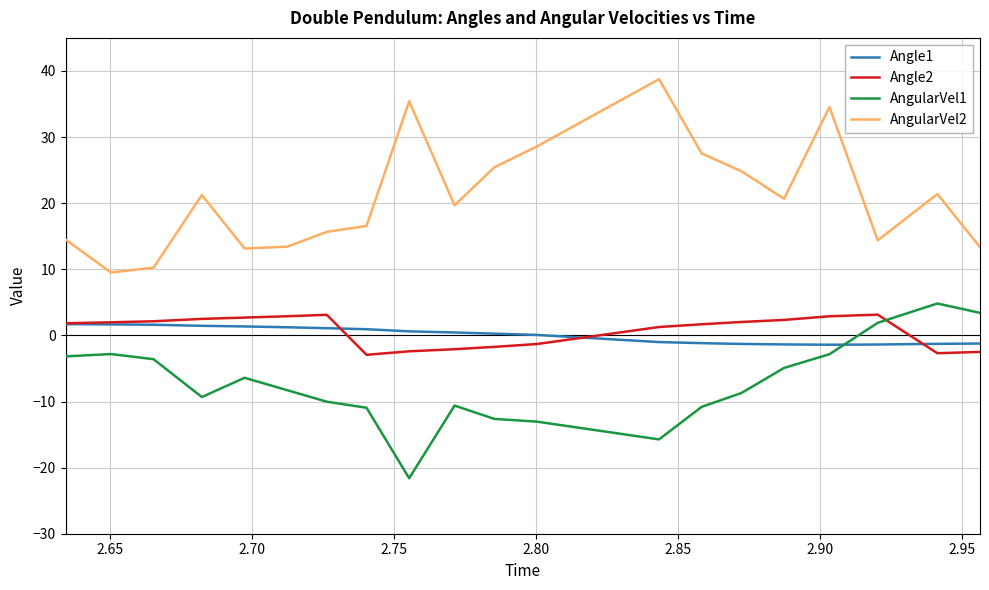

True or false: Angle1 and AngularVel2 intersect in this chart.

False